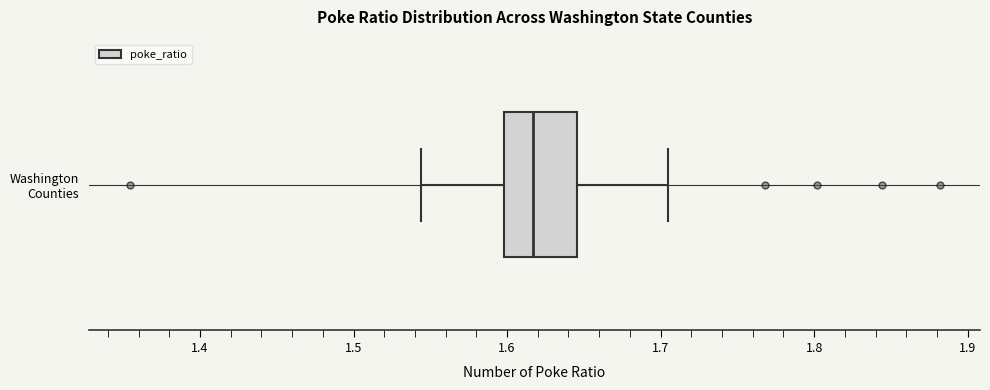

Where does the median line of the box for Washington Counties sit on the x-axis? The values are not printed on the chart, so give them approximately, as read against the axis.

1.62